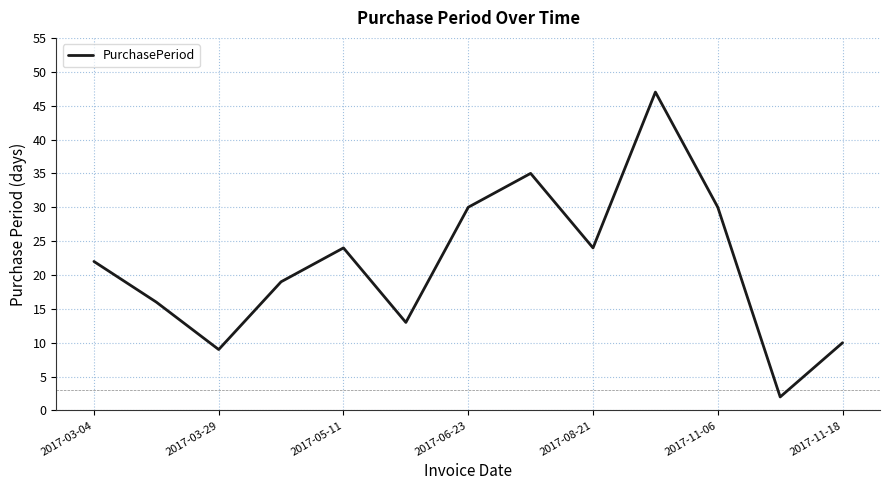

What is the difference between the maximum and minimum values?

45